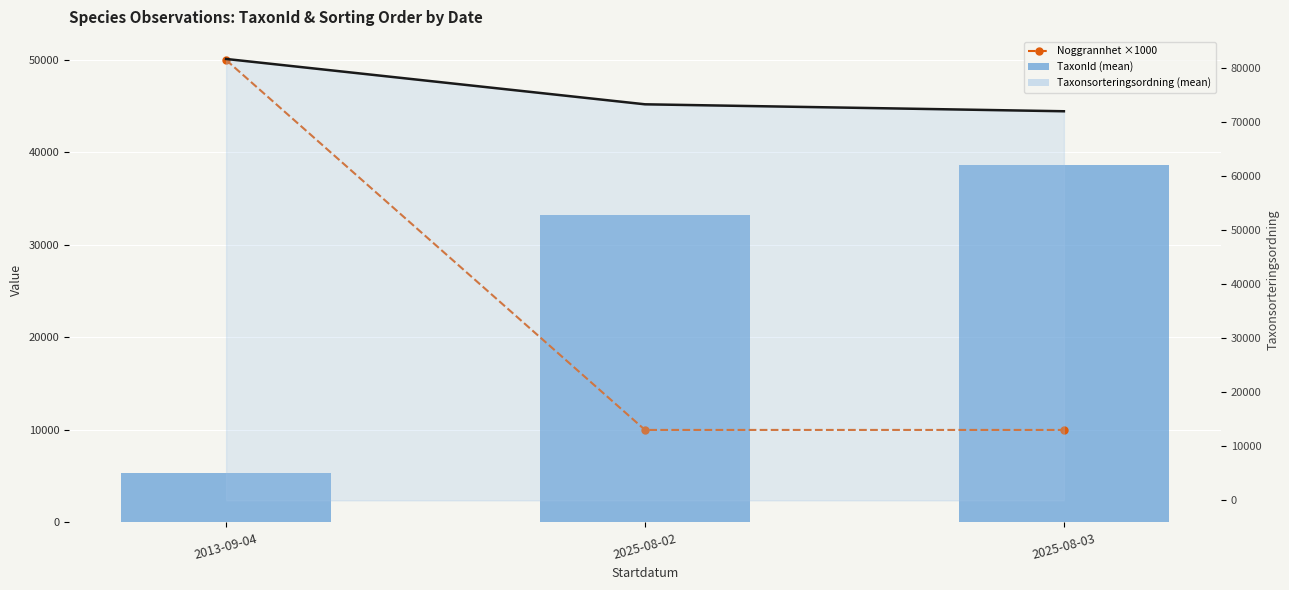

At 2013-09-04, list the series in order from largest to smallest.

Taxonsorteringsordning (mean), Noggrannhet ×1000, TaxonId (mean)